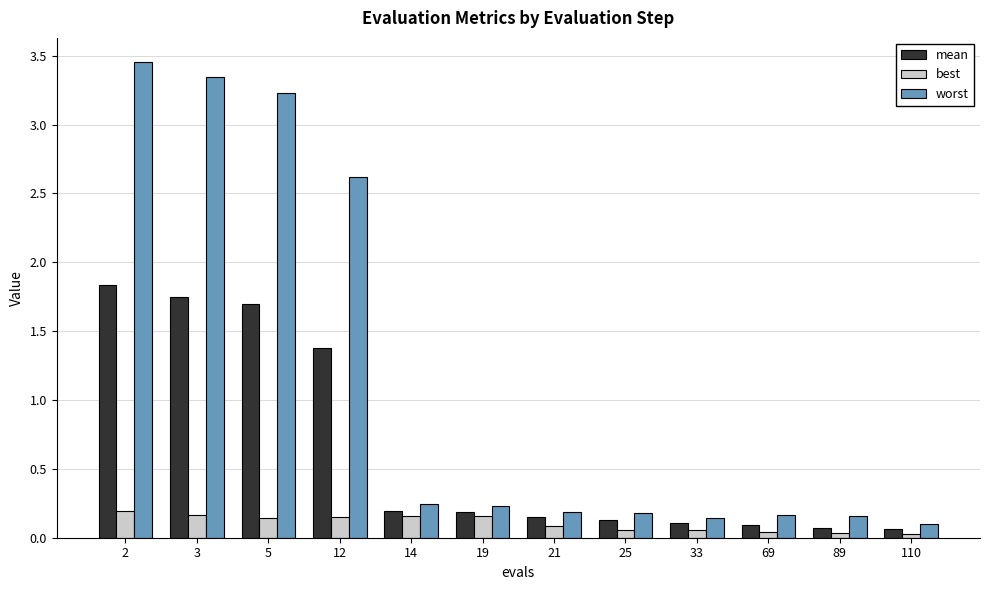

Count the number of categories in the chart.

12